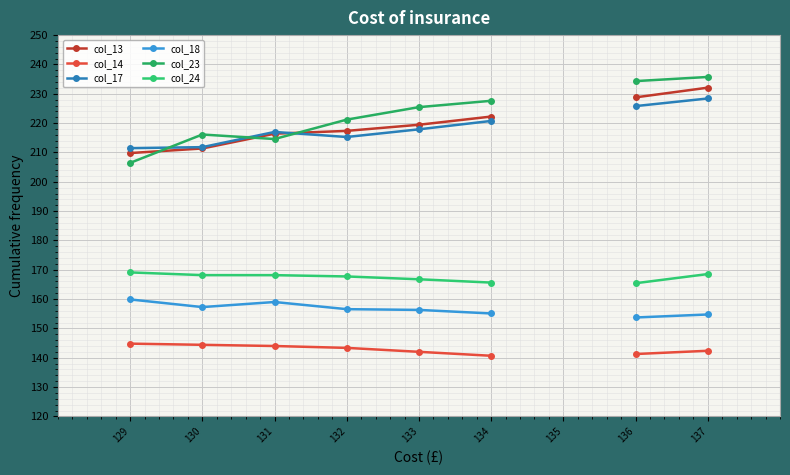

Rank the series by their maximum value, from highest to lowest.

col_23, col_13, col_17, col_24, col_18, col_14